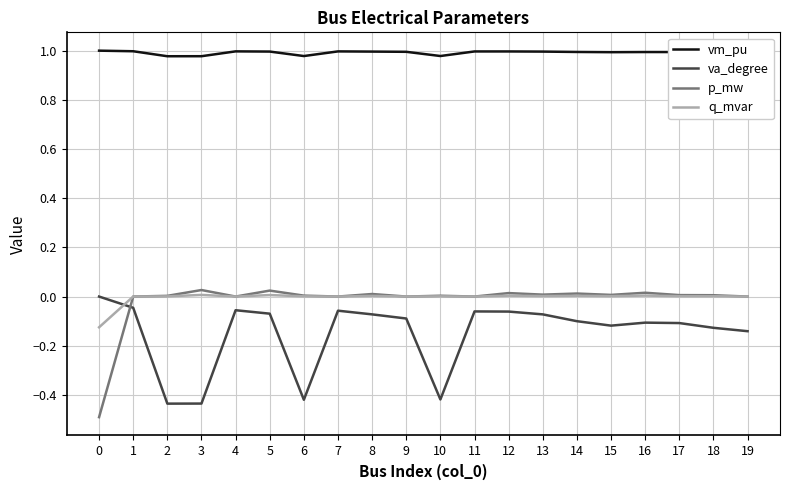

What is the minimum value for p_mw?

-0.5